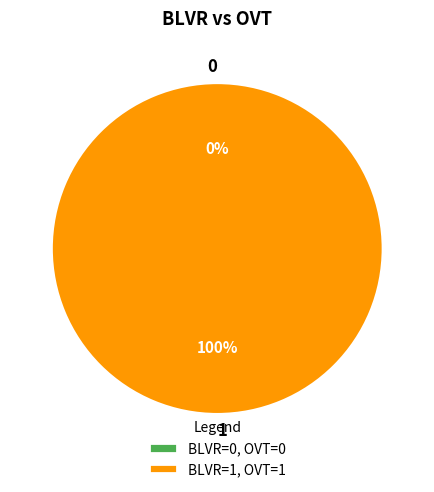

What is the total percentage of 0 and 1?

100.0%